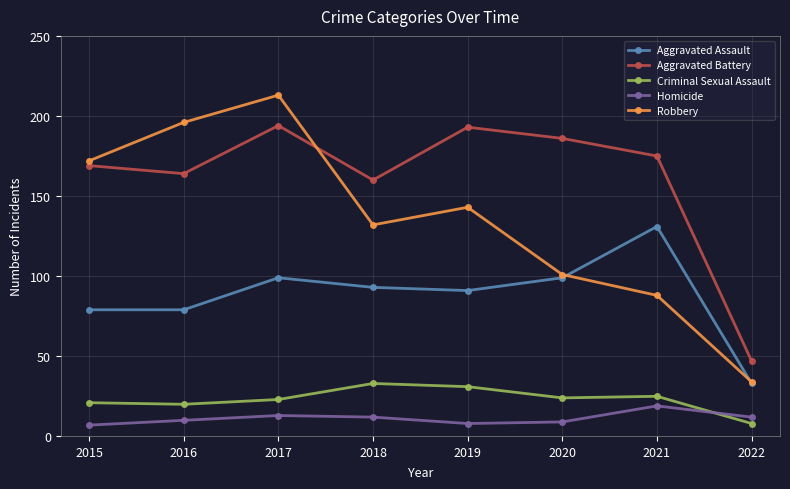

True or false: Homicide and Aggravated Battery cross at least once.

False